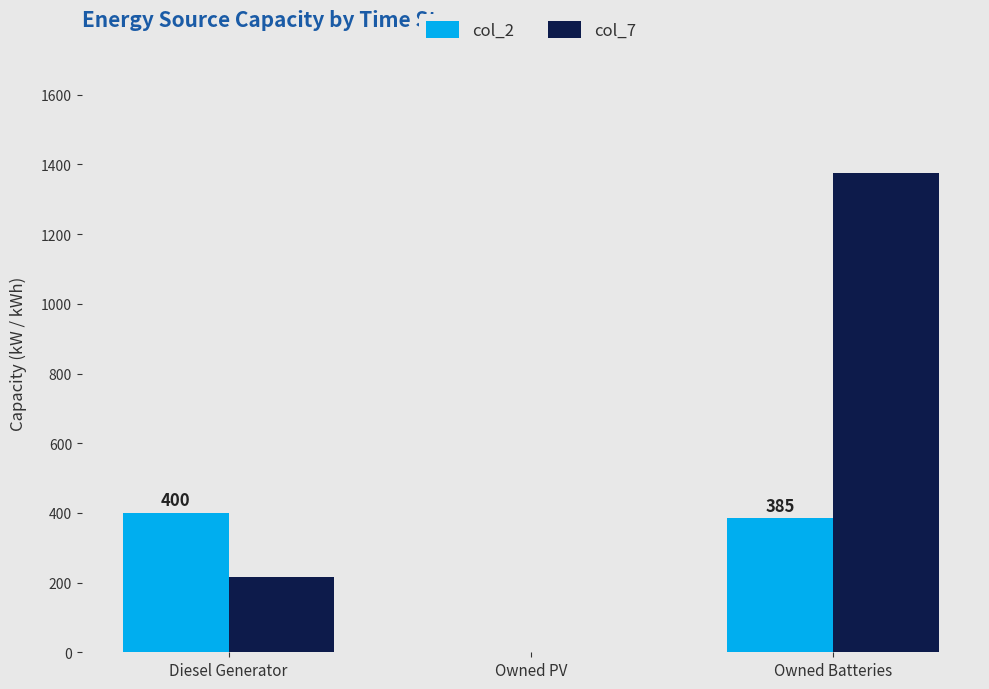

The value of col_2 at Owned Batteries is 385.0. True or false?

True